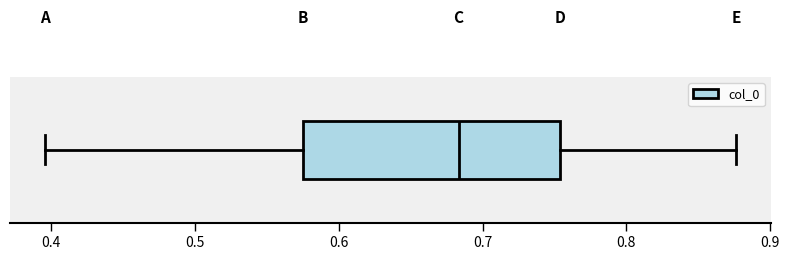

Where is the left edge of the box on the x-axis? The values are not printed on the chart, so give them approximately, as read against the axis.

0.58